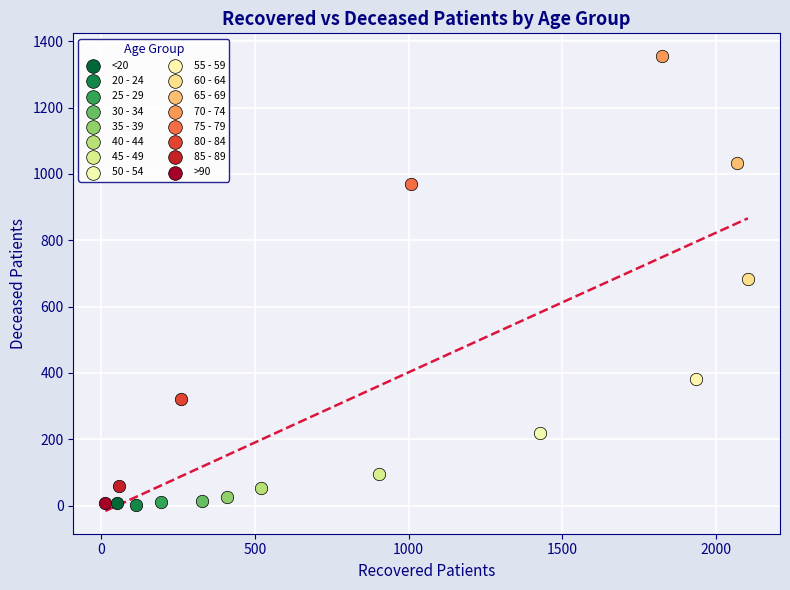

What are all the series names shown in the legend?

<20, 20 - 24, 25 - 29, 30 - 34, 35 - 39, 40 - 44, 45 - 49, 50 - 54, 55 - 59, 60 - 64, 65 - 69, 70 - 74, 75 - 79, 80 - 84, 85 - 89, >90